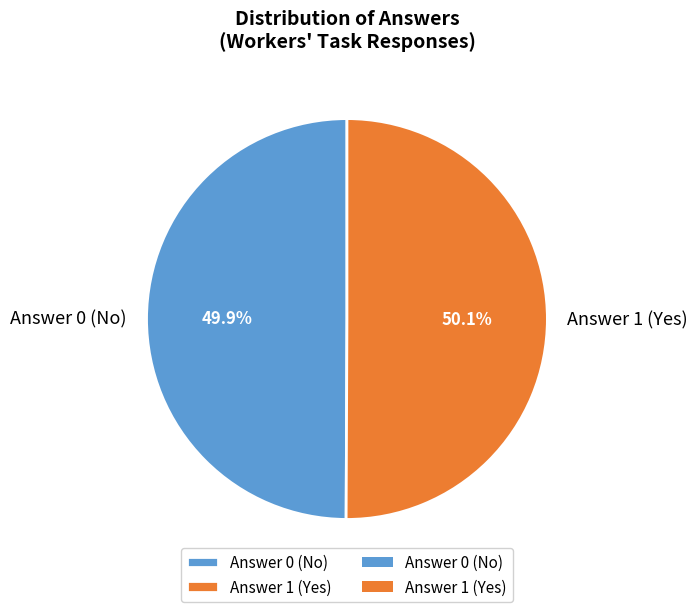

The Answer 0 slice represents 1% of the pie. True or false?

False